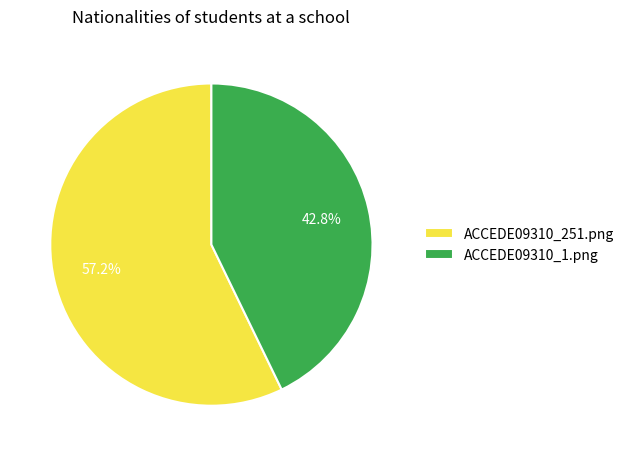

To the nearest percent, what is the difference between the largest and smallest slice percentages?

14%